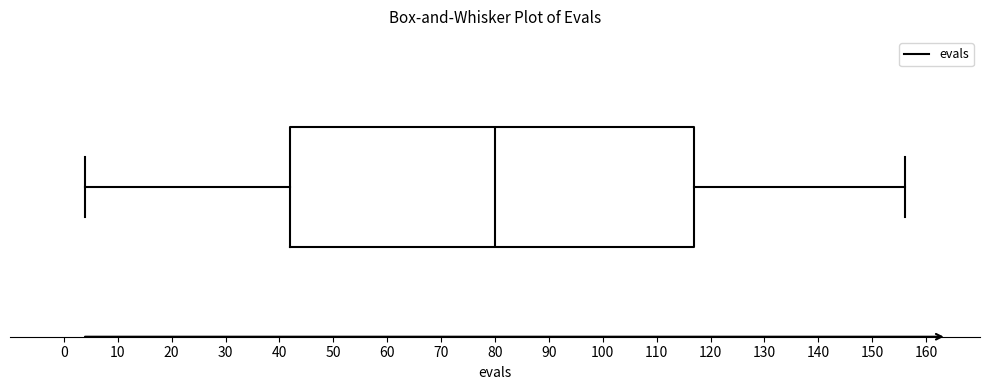

Read this box plot against the x-axis: the position of the median line, the range covered by the box, and the ends of both whiskers. The values are not printed on the chart, so give them approximately, as read against the axis.

median 80, box 42 to 117, whiskers 4 to 156